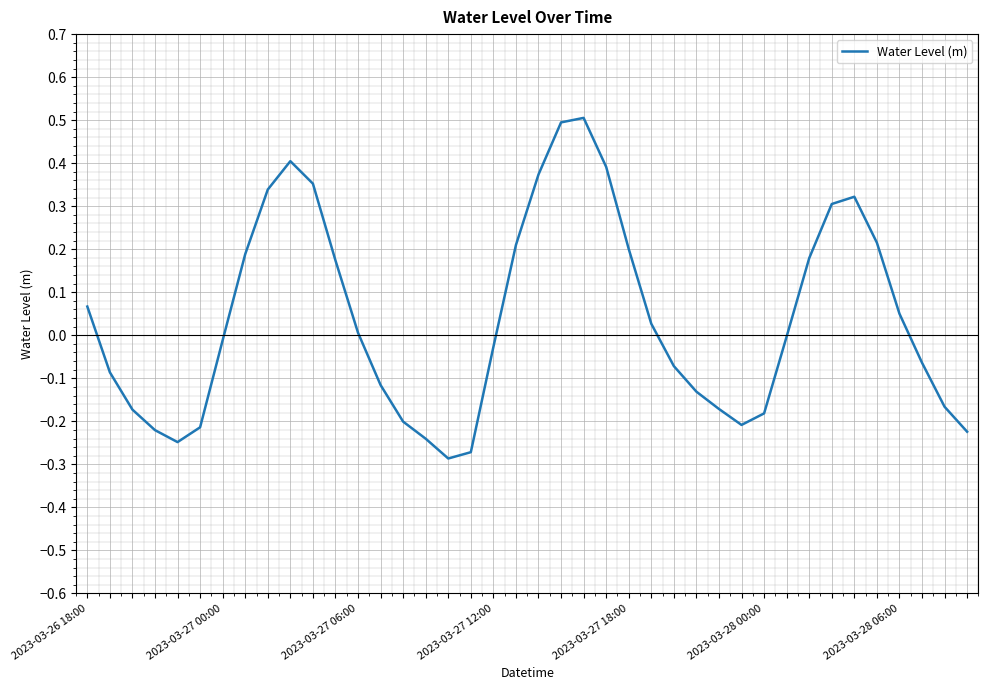

What is the difference between the maximum and minimum values?

0.8